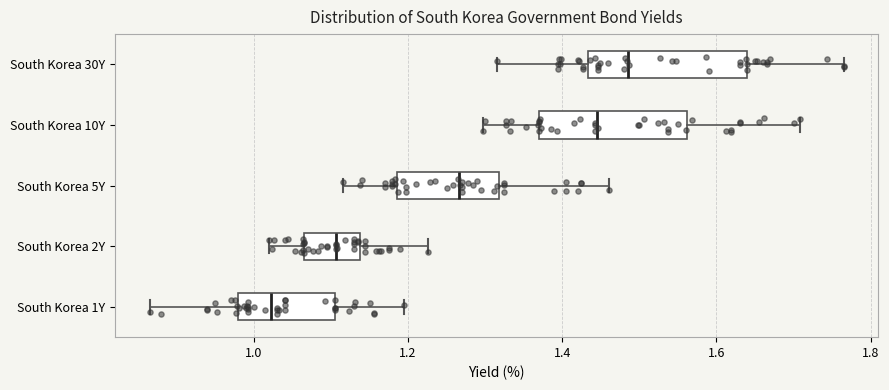

Which box has the furthest to the left median line?

South Korea 1Y